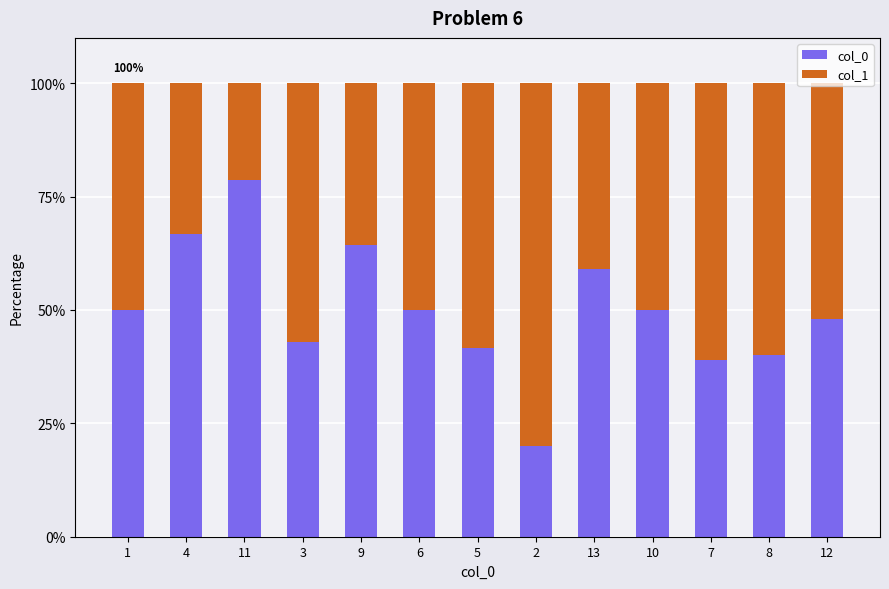

What is the difference between the second highest and second lowest values in the col_0 series?

27.8